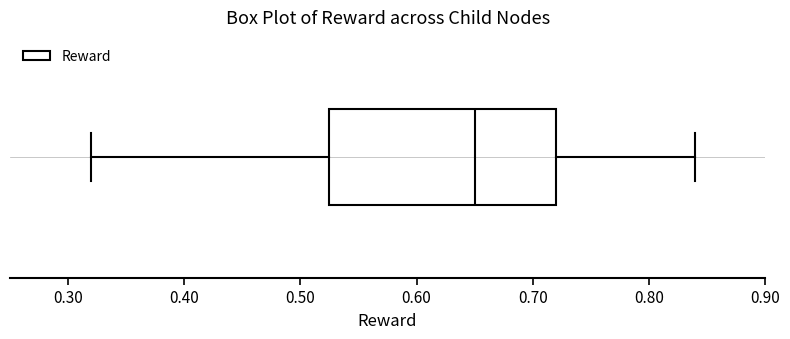

Transcribe this box plot: give where the median line is, the range the box spans, and where the two whiskers end, as read against the x-axis. The values are not printed on the chart, so give them approximately, as read against the axis.

median 0.65, box 0.53 to 0.72, whiskers 0.32 to 0.84